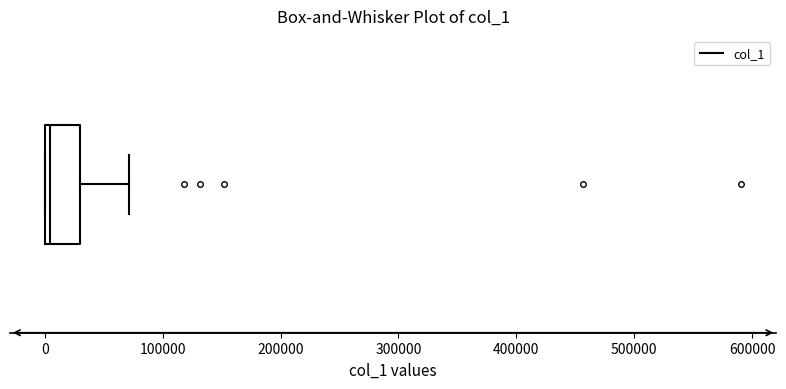

Where is the left edge of the box on the x-axis? The values are not printed on the chart, so give them approximately, as read against the axis.

0